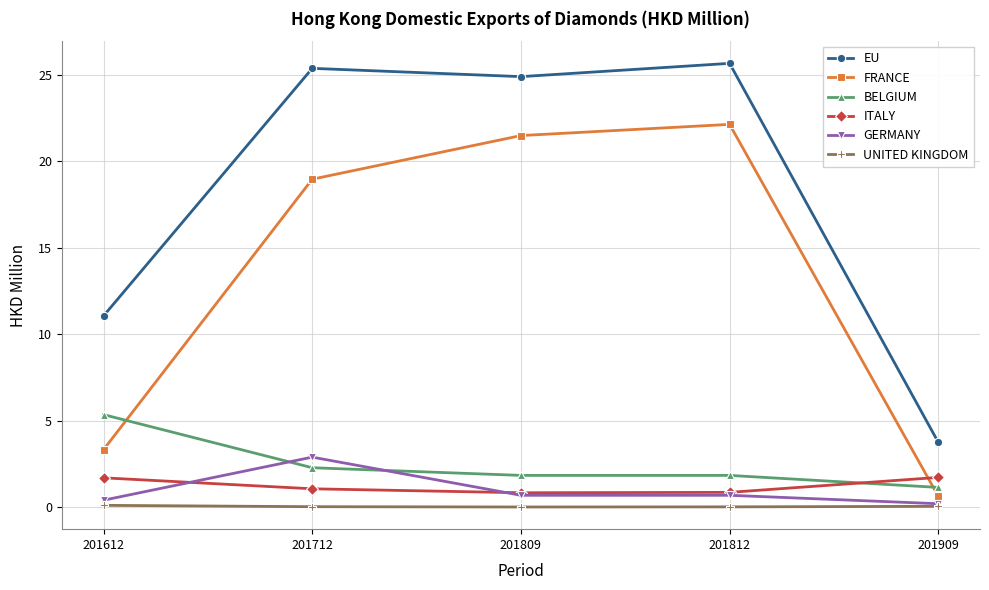

At which label does ITALY first exceed 1?

201612